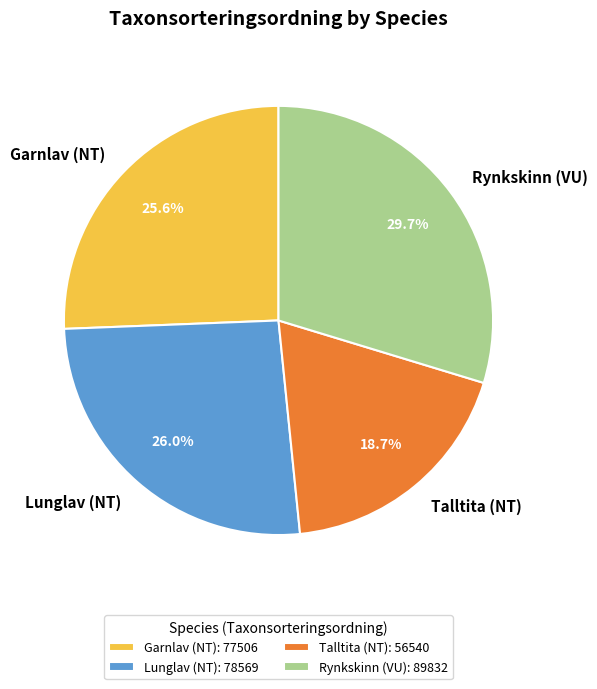

Which category has the smallest portion of the pie?

Talltita (NT)